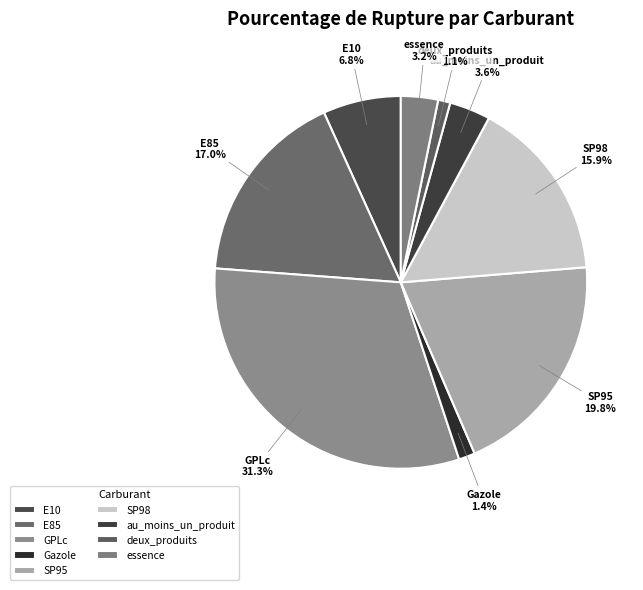

How many segments does this pie chart have?

9